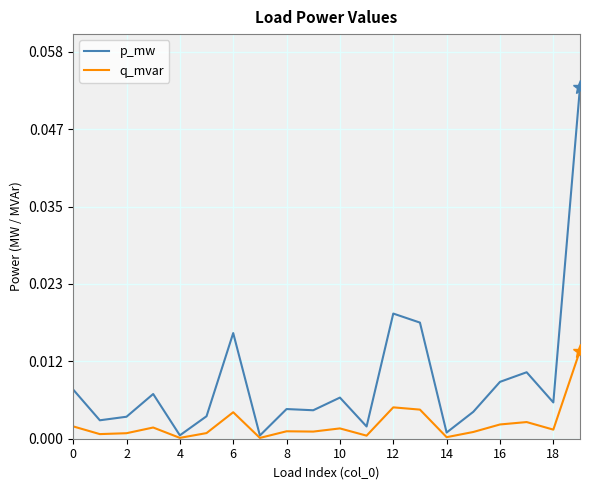

Rank the series by their maximum value, from lowest to highest.

q_mvar, p_mw